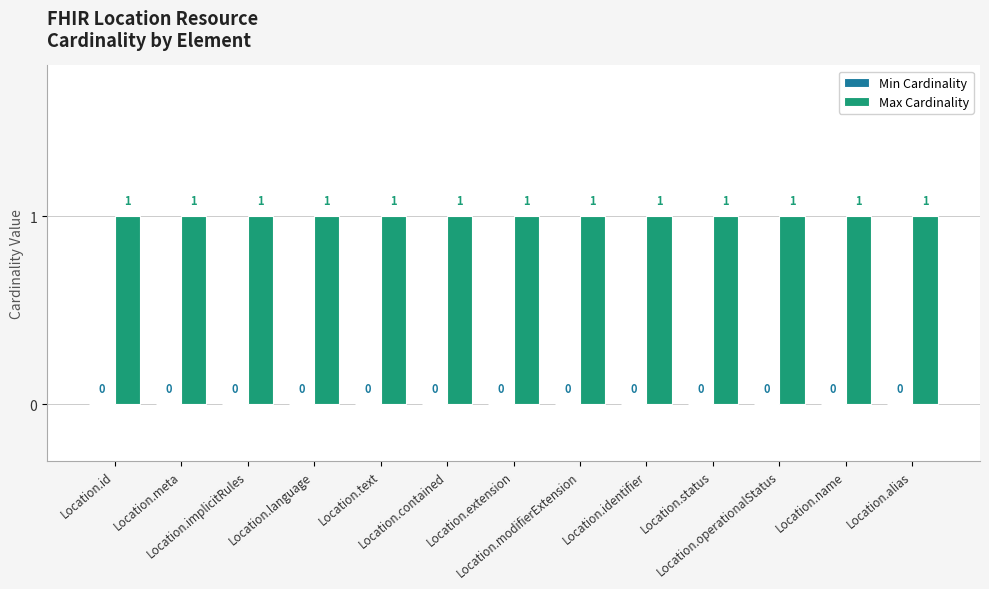

How many bars are there in each group?

2